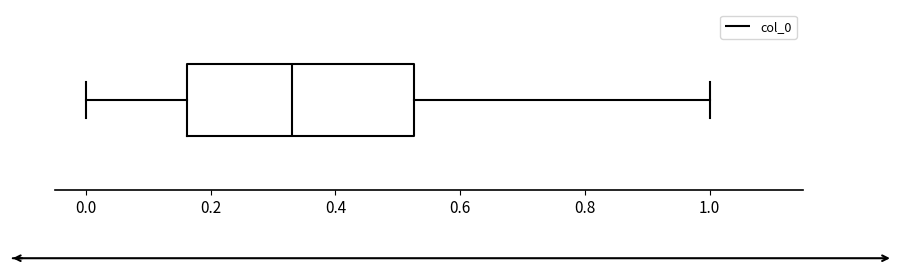

Where is the right edge of the box on the x-axis? The values are not printed on the chart, so give them approximately, as read against the axis.

0.52